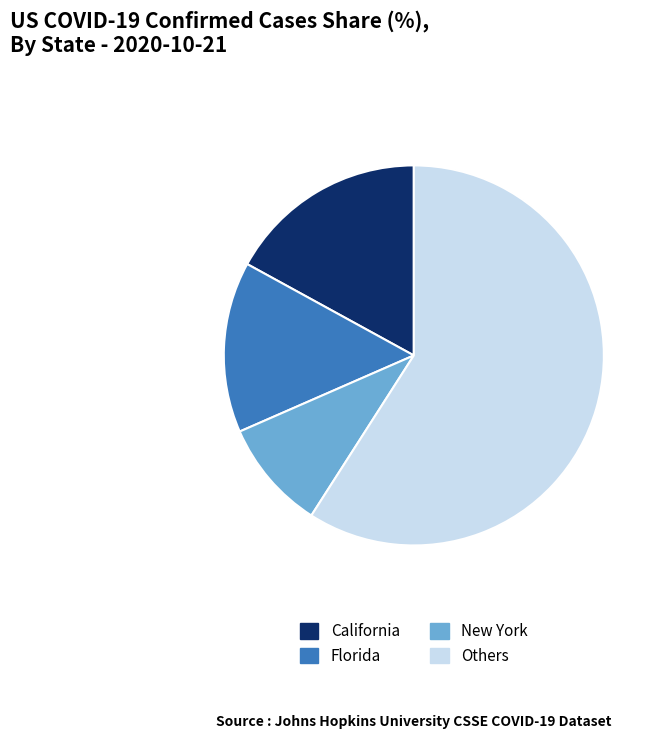

True or false: New York accounts for 16% of the total.

False